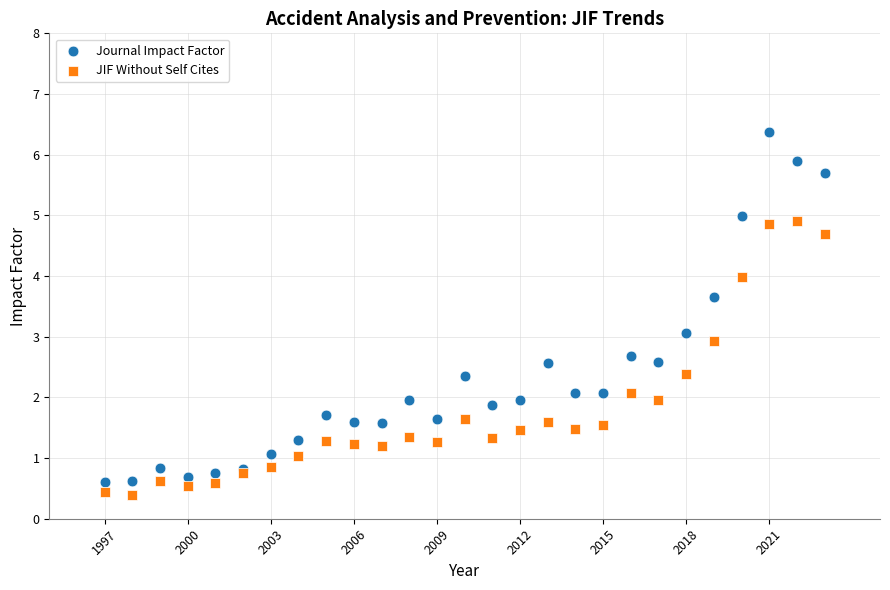

Which series has the largest Y range (max minus min)?

Journal Impact Factor